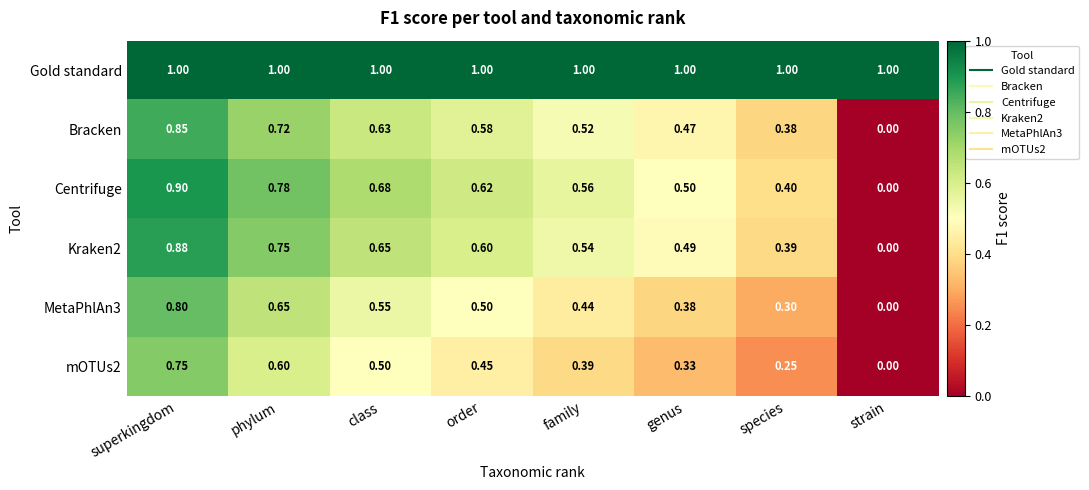

At which label does Bracken reach its minimum?

strain